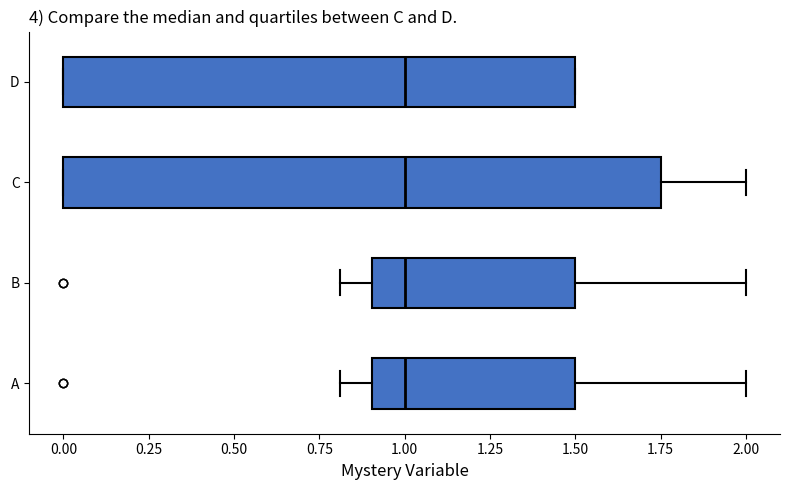

Reading bottom to top, read every box against the x-axis: the position of its median line, the range the box covers, and the ends of its whiskers. The values are not printed on the chart, so give them approximately, as read against the axis.

A: median 1.00, box 0.90 to 1.50, whiskers 0.80 to 2.00
B: median 1.00, box 0.90 to 1.50, whiskers 0.80 to 2.00
C: median 1.00, box 0.00 to 1.75, whiskers 0.00 to 2.00
D: median 1.00, box 0.00 to 1.50, whiskers 0.00 to 1.50